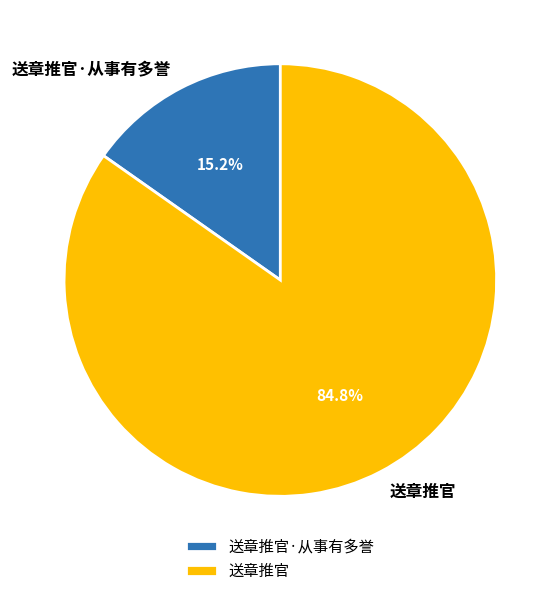

Rank the categories by value from highest to lowest.

送章推官, 送章推官·从事有多誉